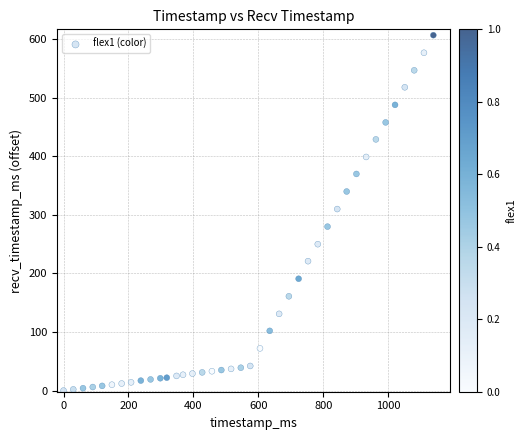

What is the range of X values (max minus min)?

1139